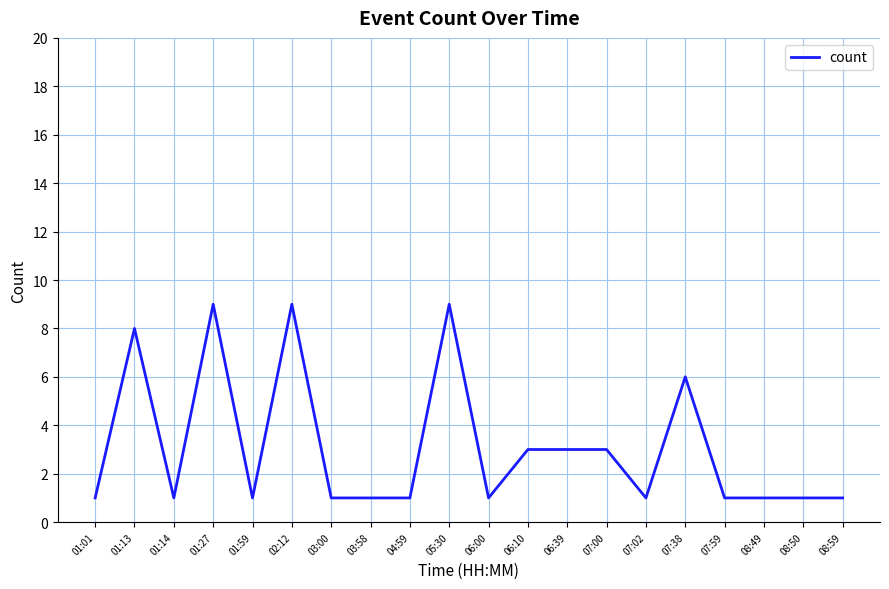

What is the maximum value shown in the chart?

9